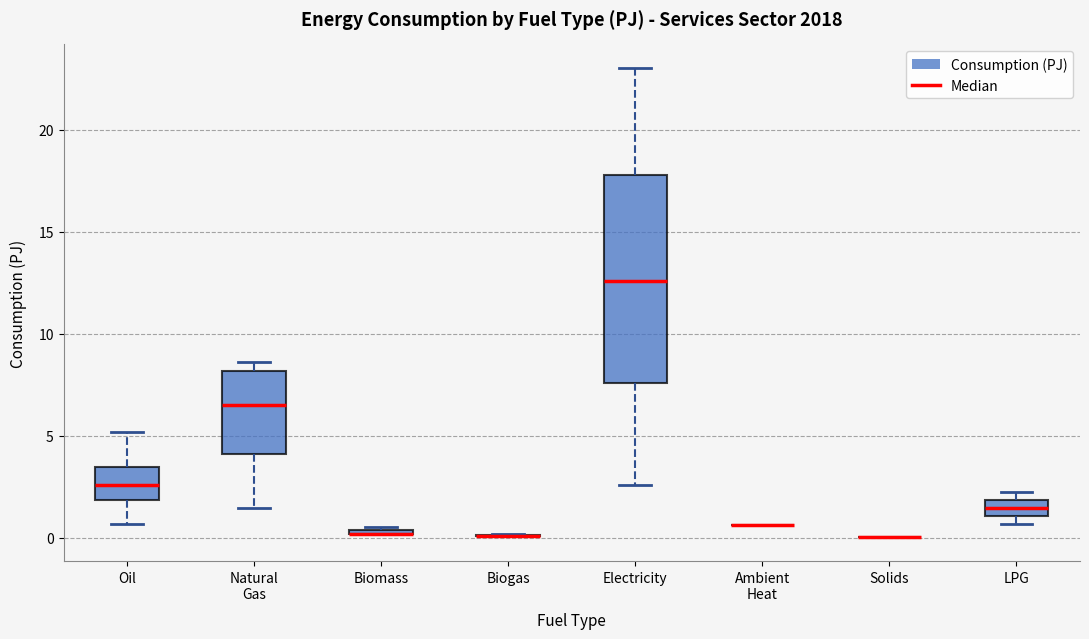

Where is the upper edge of the box for LPG on the y-axis? The values are not printed on the chart, so give them approximately, as read against the axis.

2.0